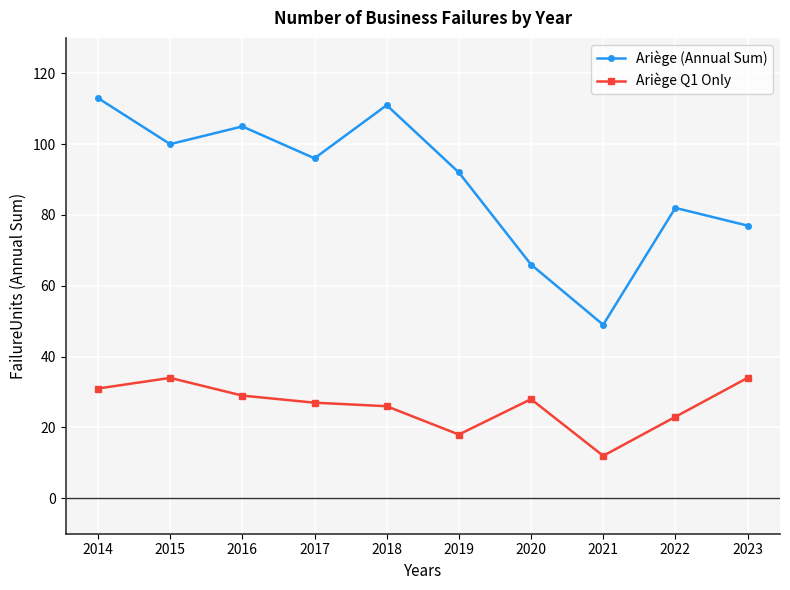

What is the approximate value of Ariège Q1 Only at 2021, to the nearest 5?

10